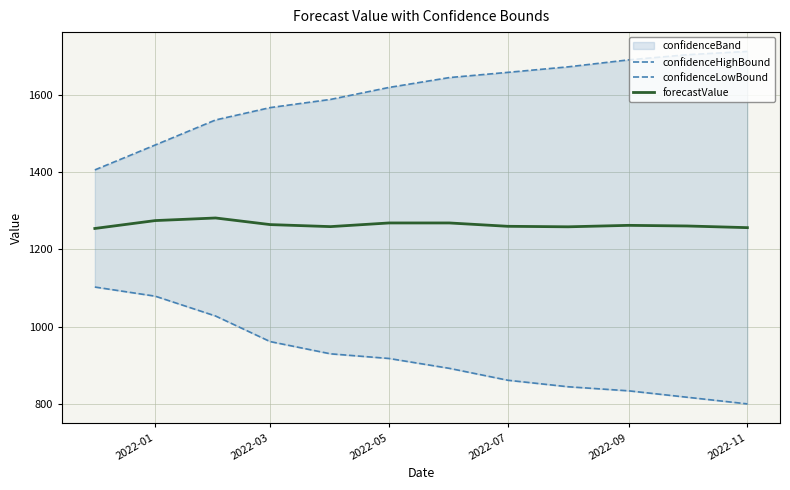

Count the number of categories in the chart.

12